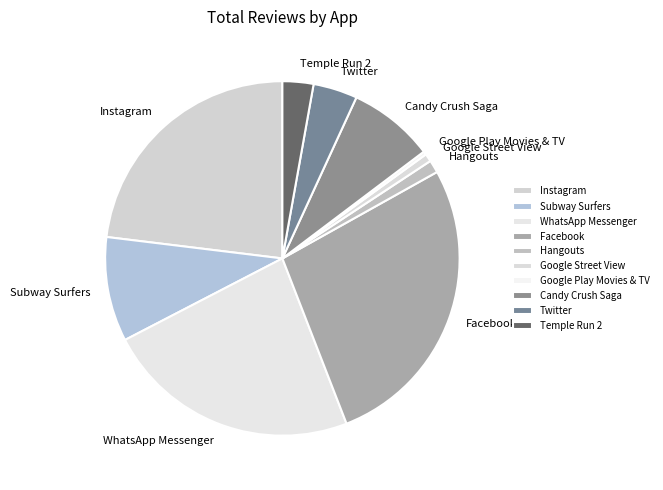

What is the ratio of the value at Google Street View to the value at Twitter?

0.2